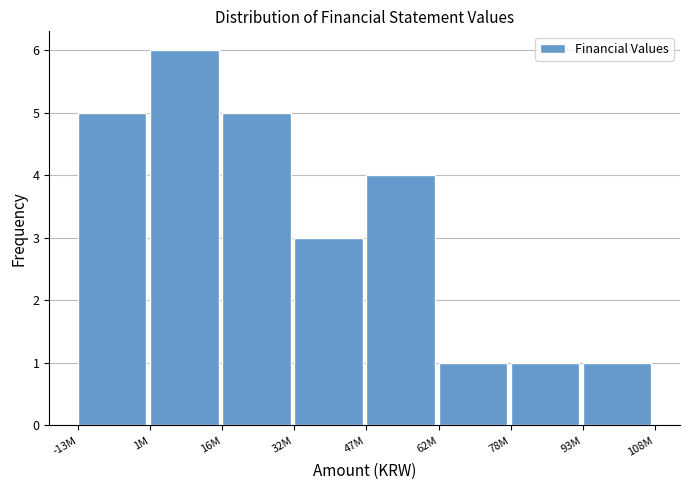

Reading right to left, list all the values displayed in this chart.

93M=1	78M=1	62M=1	47M=4	32M=3	16M=5	1M=6	-13M=5